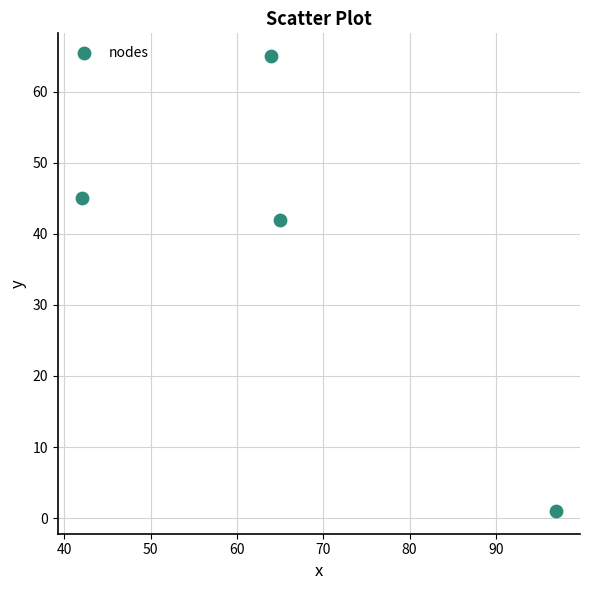

What Y value in the scatter plot is closest to 33?

42